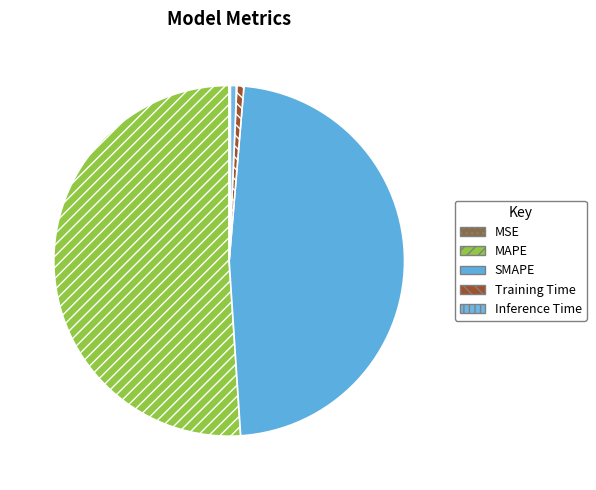

Between MSE and MAPE, which is larger?

MAPE